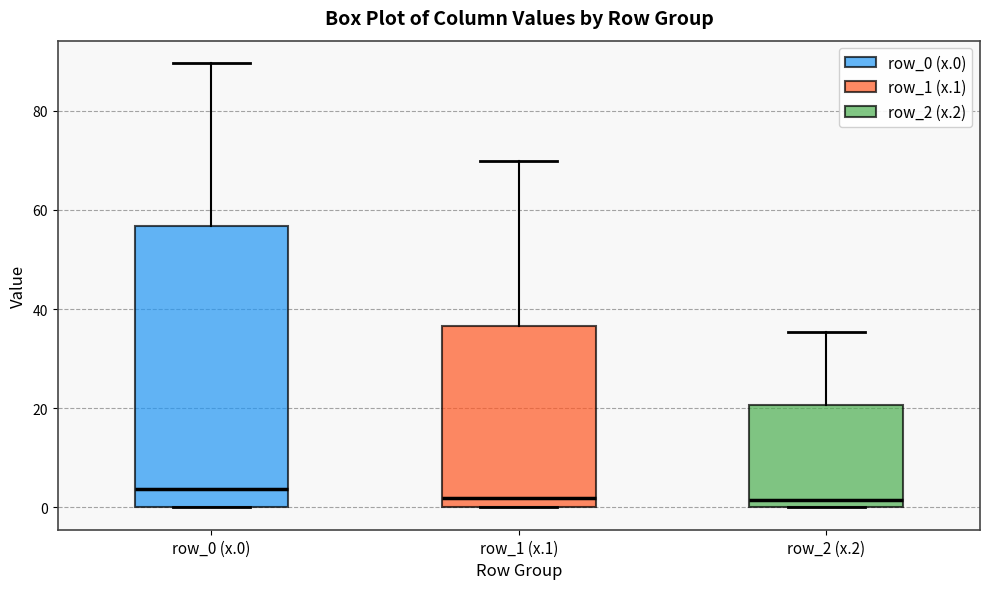

Reading left to right, transcribe this box plot: for each box, give where its median line is, the range the box spans, and where its two whiskers end, as read against the y-axis. The values are not printed on the chart, so give them approximately, as read against the axis.

row_0 (x.0): median 4, box 0 to 56, whiskers 0 to 90
row_1 (x.1): median 2, box 0 to 36, whiskers 0 to 70
row_2 (x.2): median 2, box 0 to 20, whiskers 0 to 36